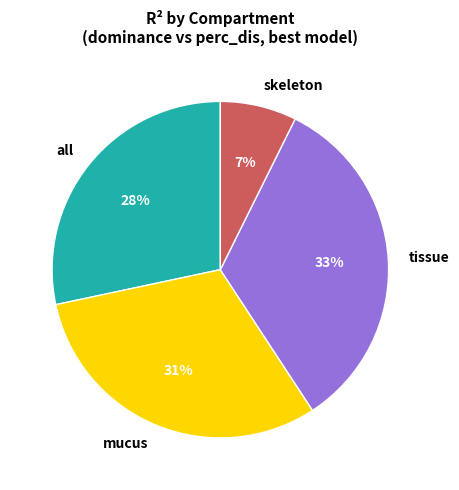

To the nearest percent, what percentage of the pie is tissue?

33%